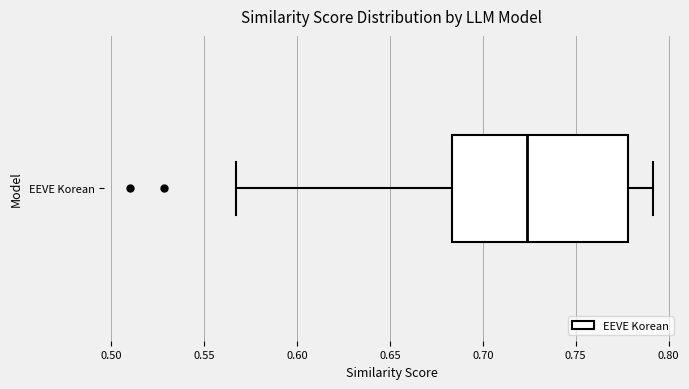

Transcribe this box plot: give where the median line is, the range the box spans, and where the two whiskers end, as read against the x-axis. The values are not printed on the chart, so give them approximately, as read against the axis.

median 0.725, box 0.685 to 0.780, whiskers 0.565 to 0.790